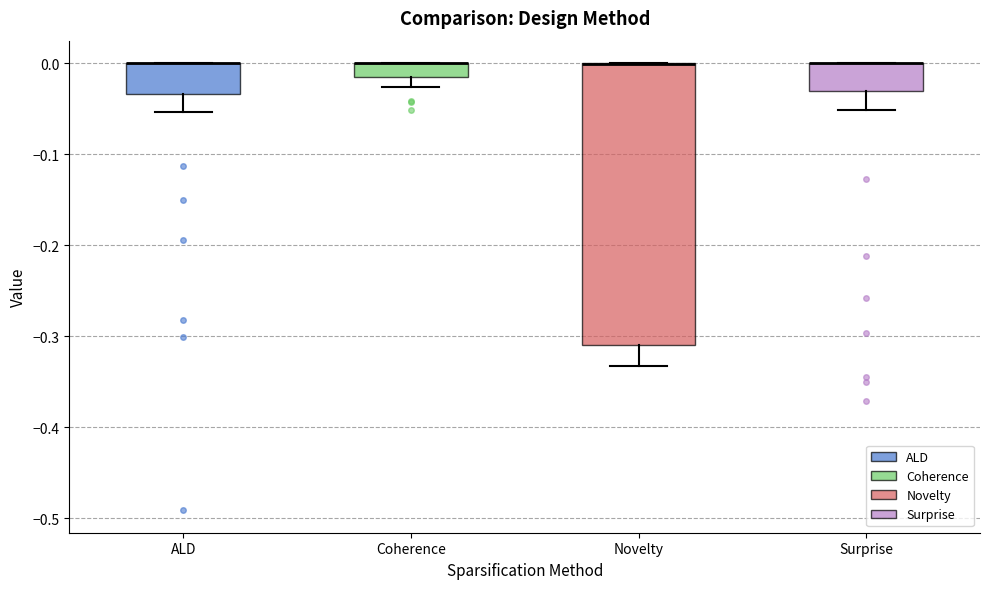

Which box is the tallest, from its lower edge to its upper edge?

Novelty